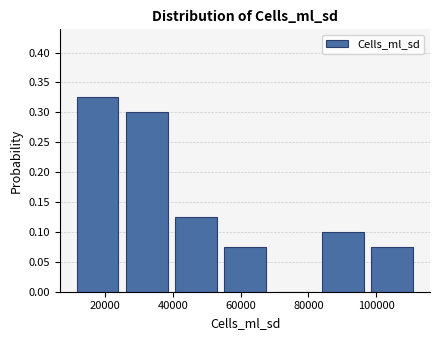

Reading left to right, list every bar in this chart as the range it spans on the x-axis followed by its height. Neither the bar edges nor the heights are printed on the chart, so give them approximately, as read against the axes.

10500 to 25000: 0.325
25000 to 39500: 0.300
39500 to 54000: 0.125
54000 to 68500: 0.075
68500 to 83000: 0
83000 to 97500: 0.100
97500 to 112000: 0.075